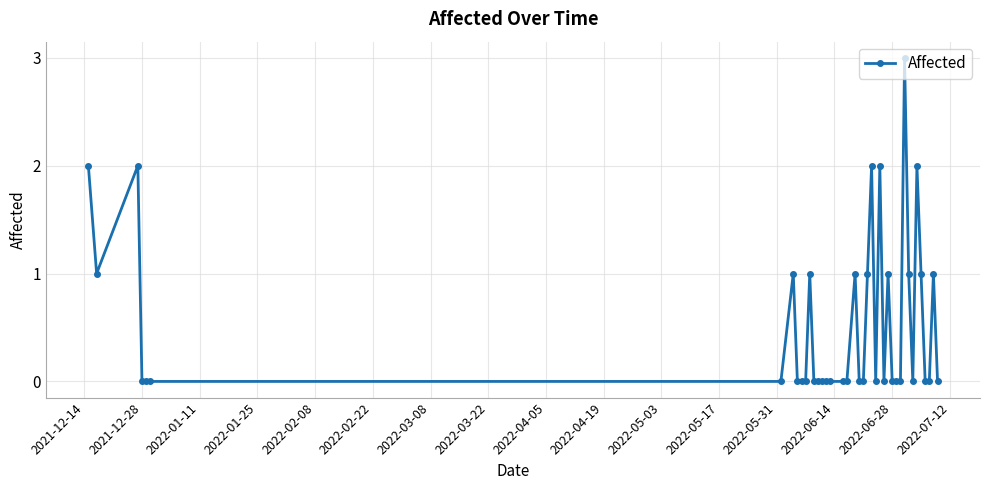

What is the value of the 12th point from the left?

1